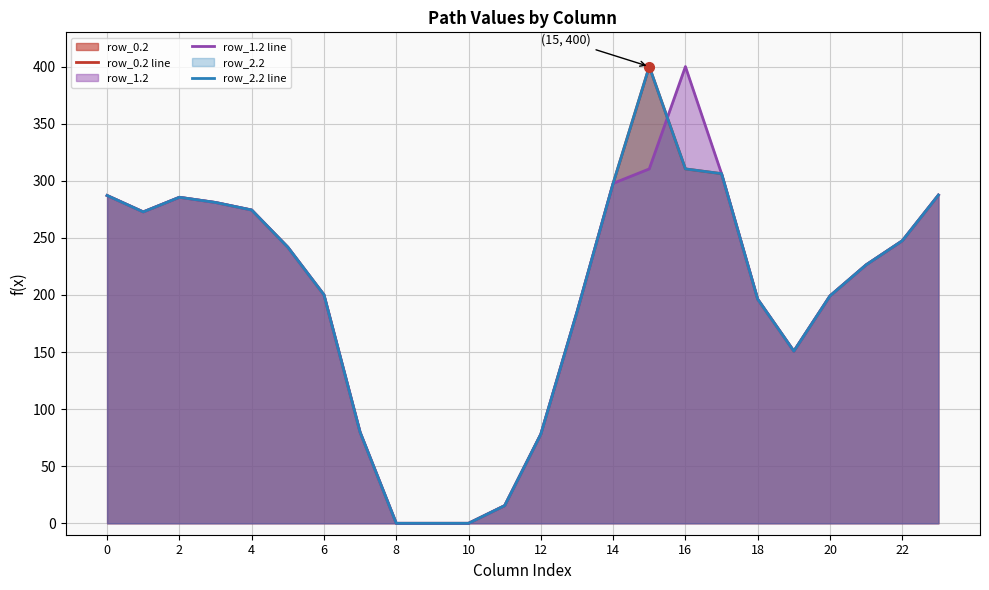

How many series are shown in this chart?

3